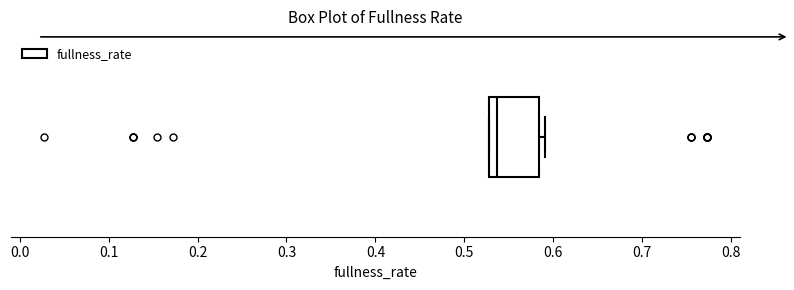

Read this box plot against the x-axis: the position of the median line, the range covered by the box, and the ends of both whiskers. The values are not printed on the chart, so give them approximately, as read against the axis.

median 0.54, box 0.53 to 0.58, whiskers 0.53 to 0.59